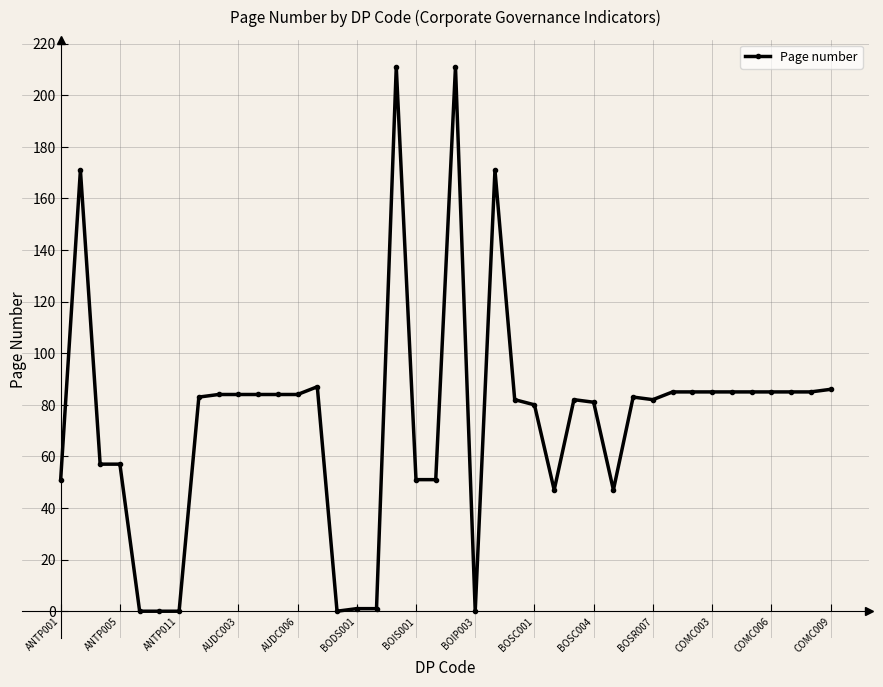

What is the difference between the maximum and second lowest values?

211